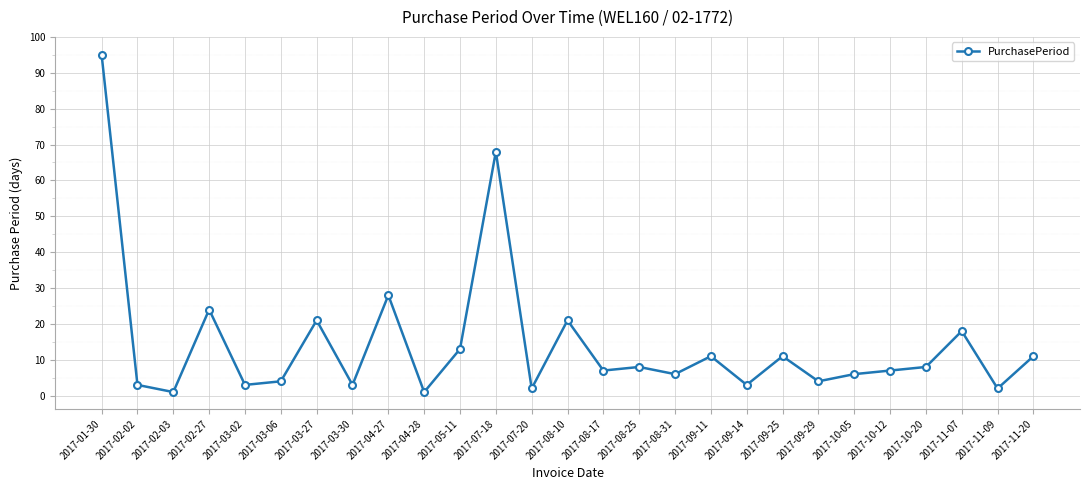

Reading left to right, extract all data points from this chart.

2017-01-30=95	2017-02-02=3	2017-02-03=1	2017-02-27=24	2017-03-02=3	2017-03-06=4	2017-03-27=21	2017-03-30=3	2017-04-27=28	2017-04-28=1	2017-05-11=13	2017-07-18=68	2017-07-20=2	2017-08-10=21	2017-08-17=7	2017-08-25=8	2017-08-31=6	2017-09-11=11	2017-09-14=3	2017-09-25=11	2017-09-29=4	2017-10-05=6	2017-10-12=7	2017-10-20=8	2017-11-07=18	2017-11-09=2	2017-11-20=11